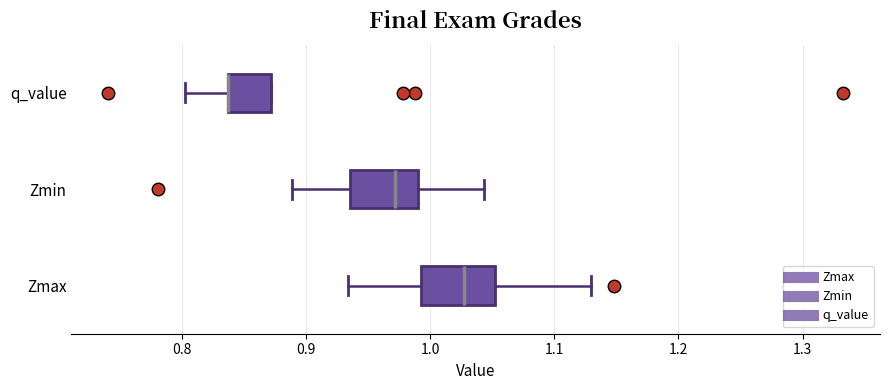

Where does the right whisker of the box for Zmax end on the x-axis? The values are not printed on the chart, so give them approximately, as read against the axis.

1.13